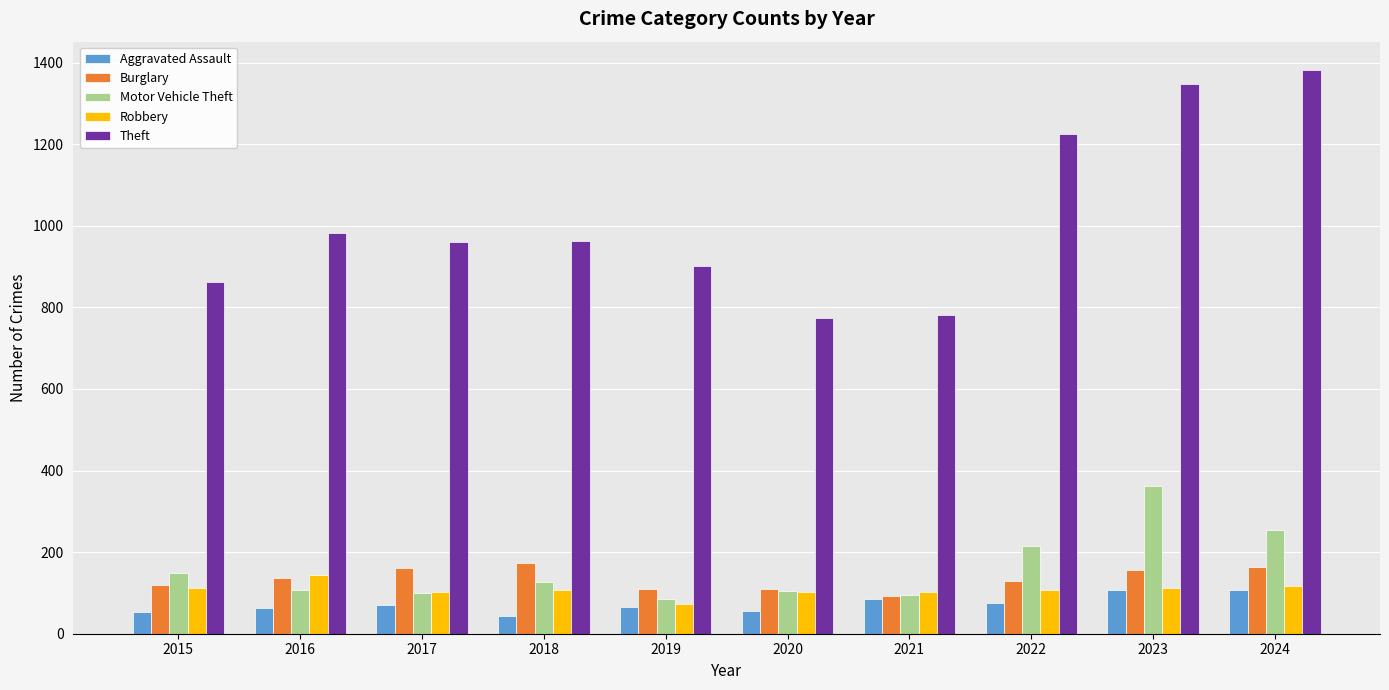

Is the value of Motor Vehicle Theft at 2016 greater than the value of Theft at 2018?

No